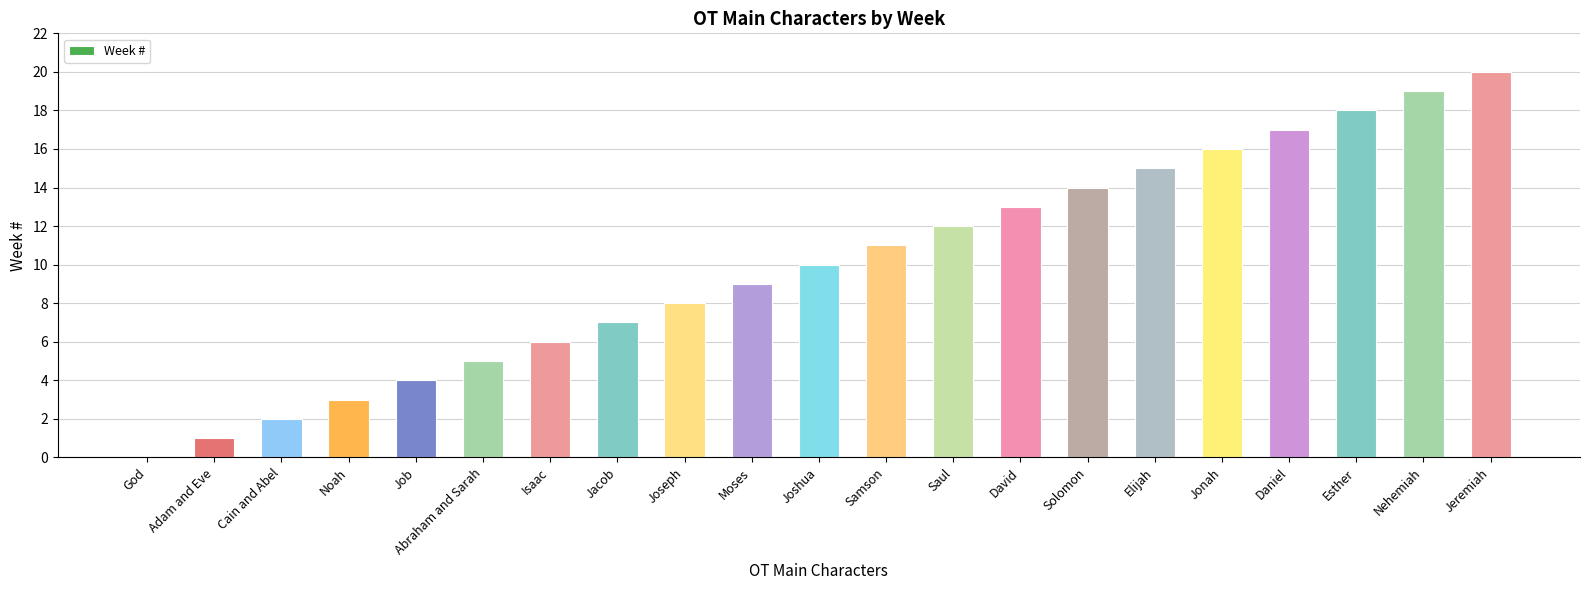

Is it true that the value at Samson is 11?

True